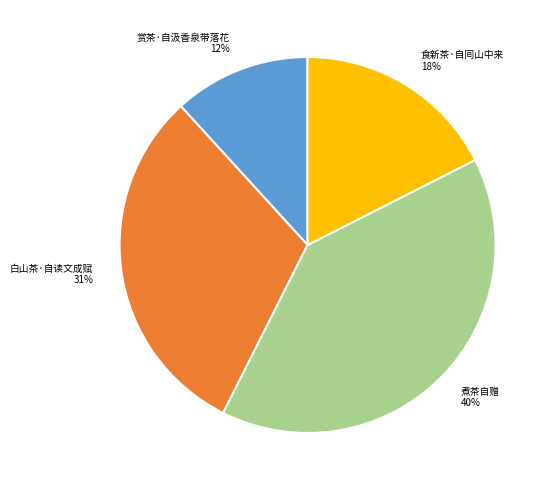

Which slice is the largest?

煮茶自赠